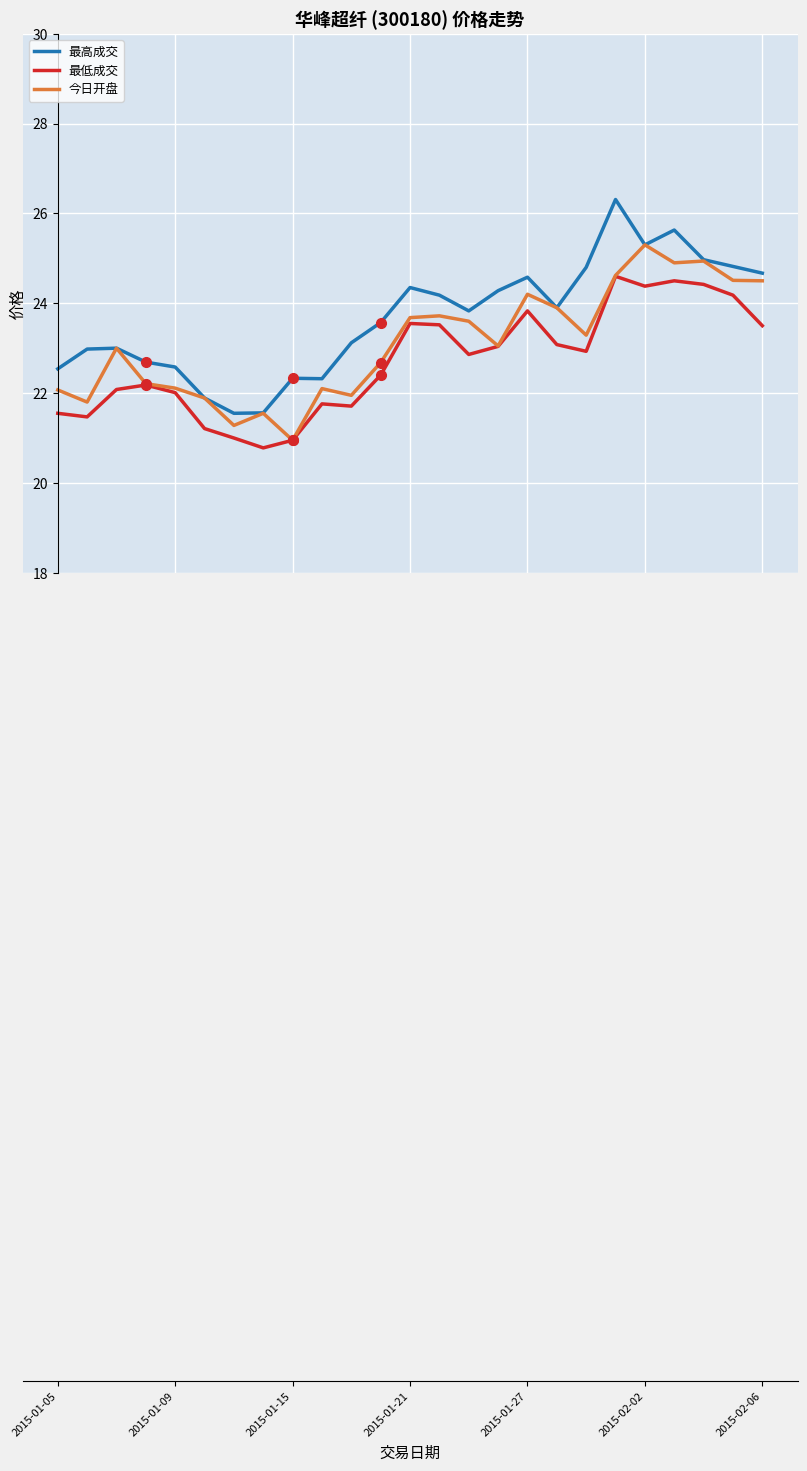

True or false: 最低成交 and 最高成交 intersect in this chart.

False